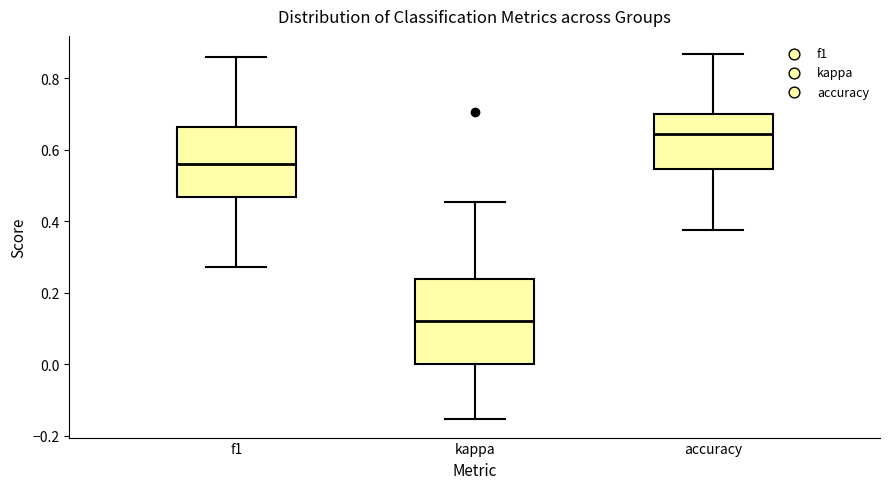

Reading left to right, read every box against the y-axis: the position of its median line, the range the box covers, and the ends of its whiskers. The values are not printed on the chart, so give them approximately, as read against the axis.

f1: median 0.56, box 0.46 to 0.66, whiskers 0.28 to 0.86
kappa: median 0.12, box 0.00 to 0.24, whiskers -0.16 to 0.46
accuracy: median 0.64, box 0.54 to 0.70, whiskers 0.38 to 0.86